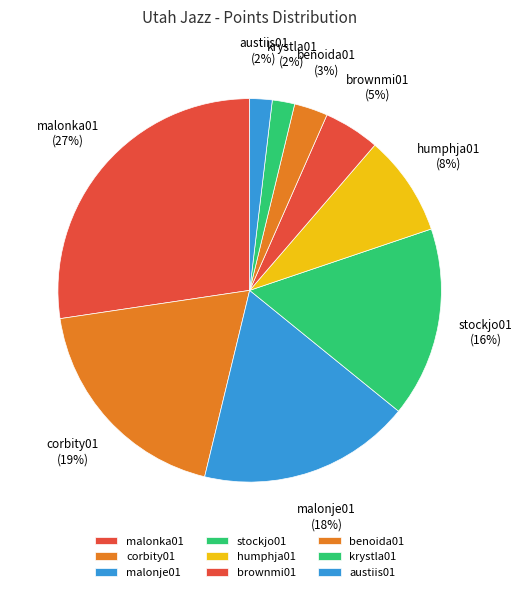

What is the largest slice in the pie chart?

malonka01